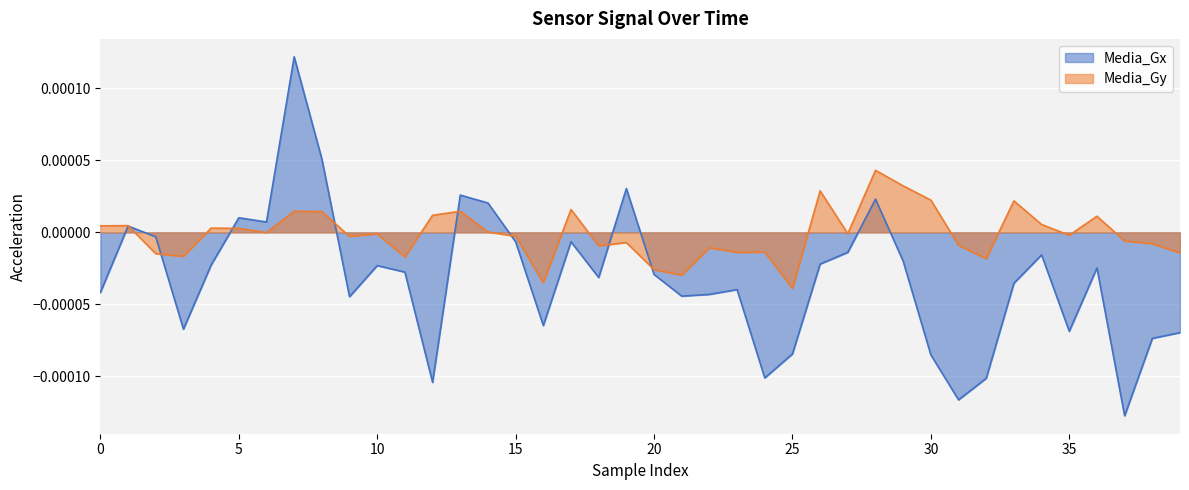

Does the chart display data point markers on the line(s)?

No